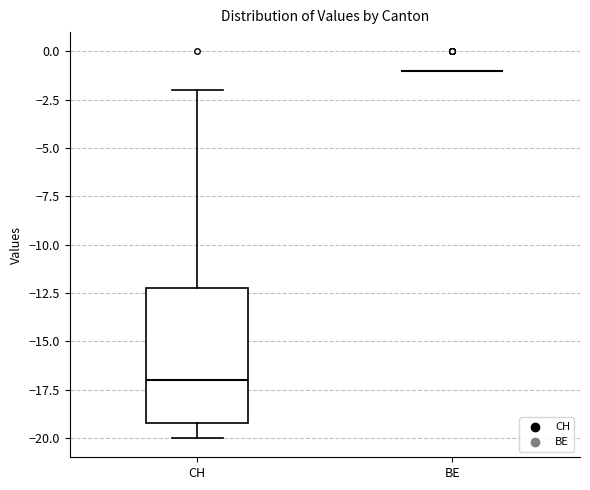

Which box is the tallest, from its lower edge to its upper edge?

CH